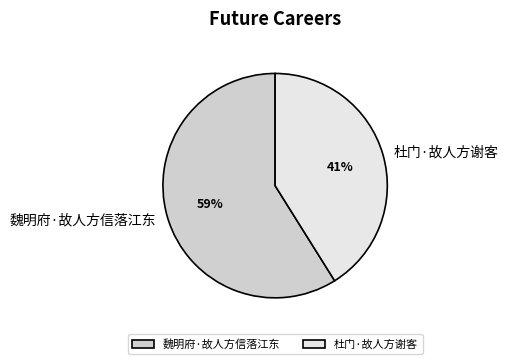

Which slice is the smallest?

杜门·故人方谢客